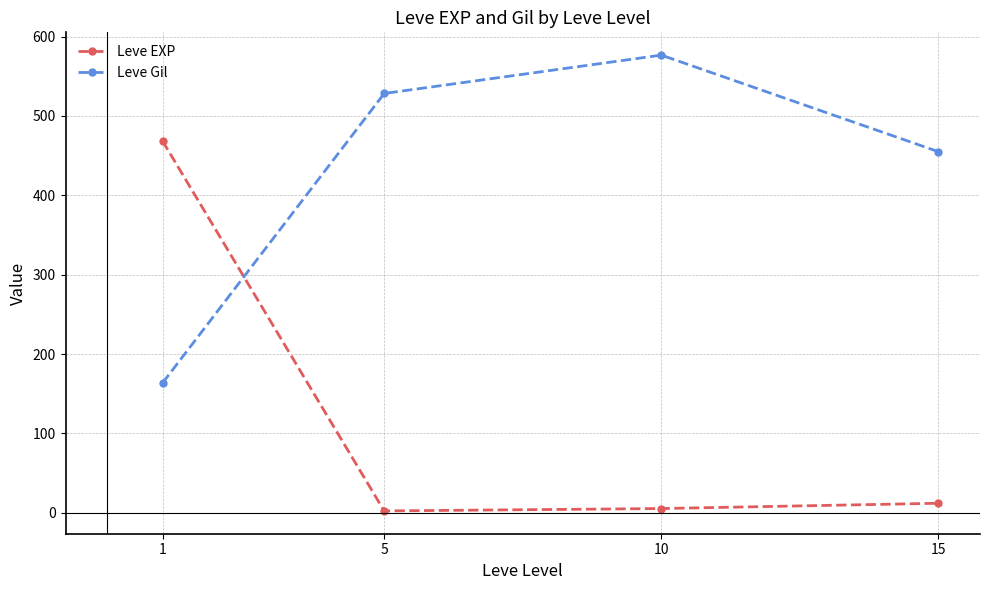

What is the spread (max minus min) of values at 1?

305.0